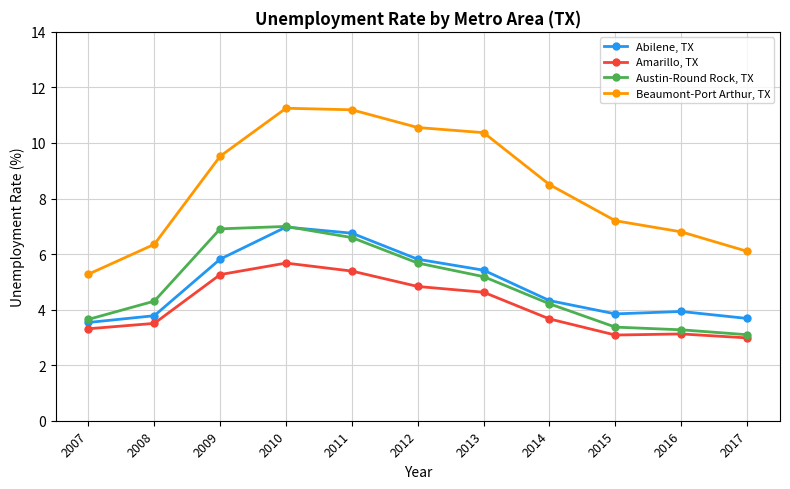

What is the difference between the second highest and minimum values in the Beaumont-Port Arthur, TX series?

5.9